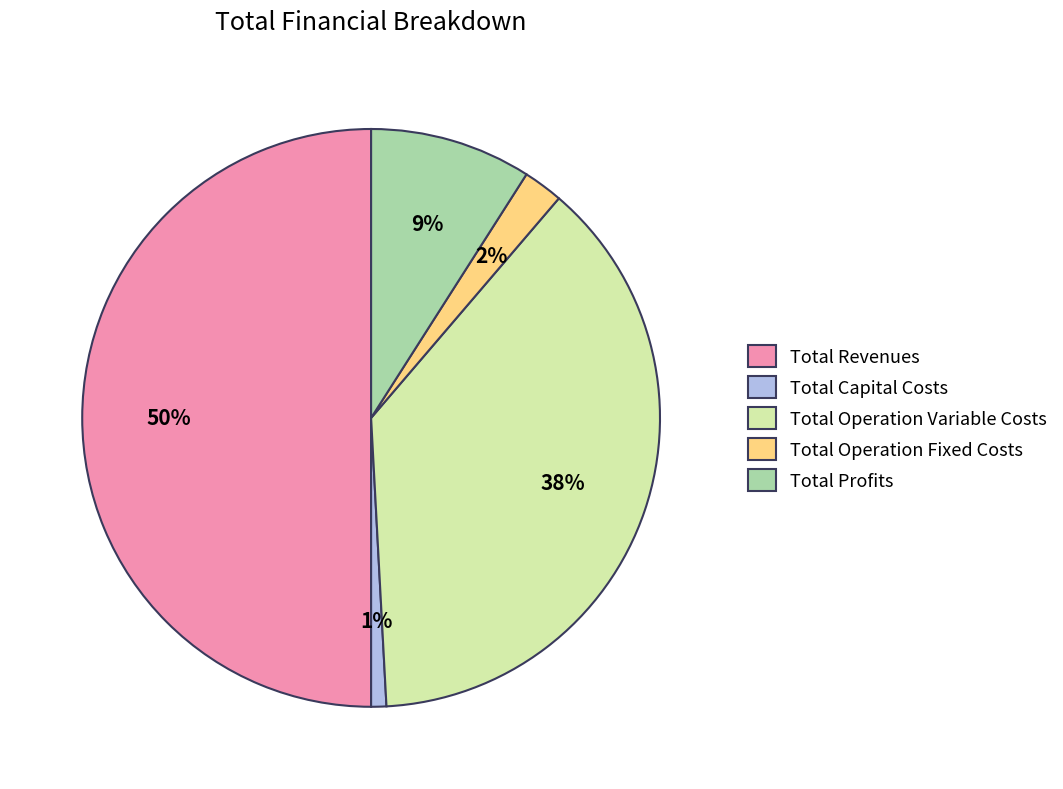

Is the sum of Total Operation Variable Costs and Total Operation Fixed Costs greater than half?

No